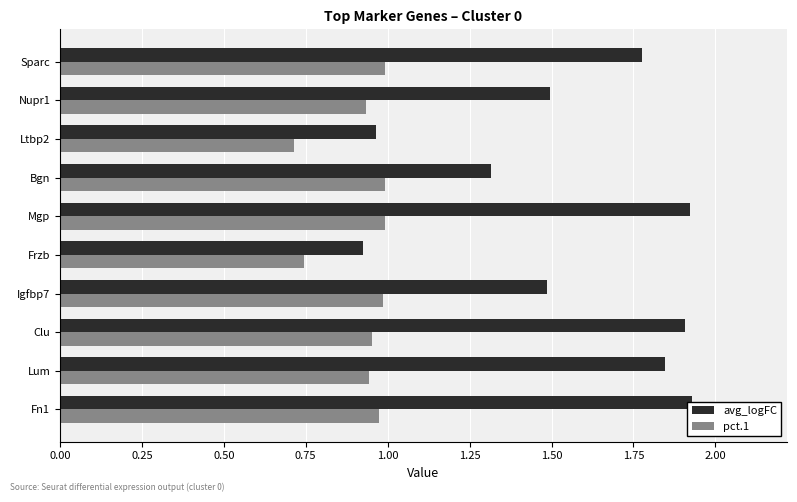

Between Fn1 and Frzb, which series saw the biggest shift?

avg_logFC